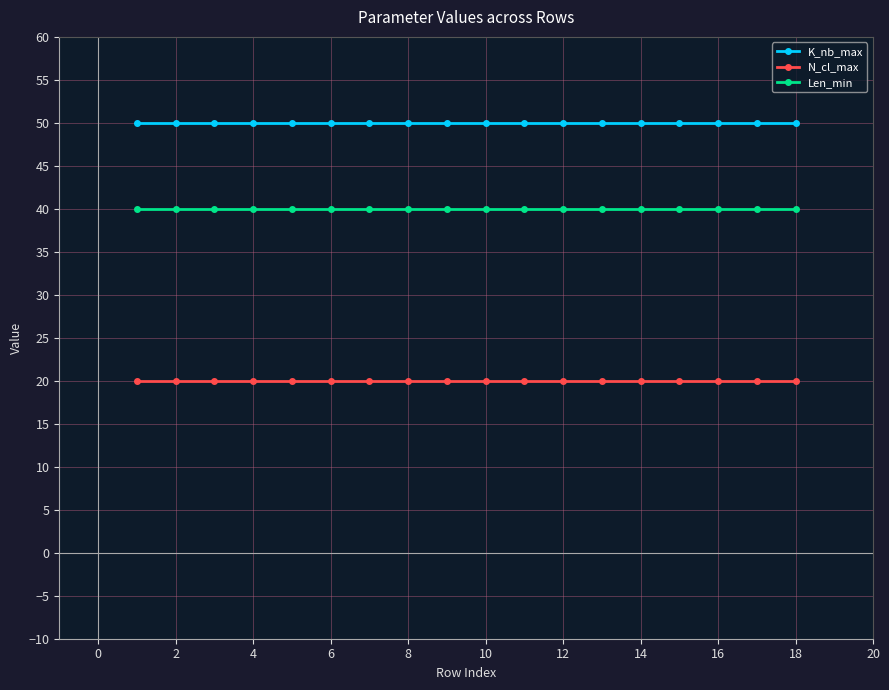

What is the value of the N_cl_max point at the 14th from the left?

20